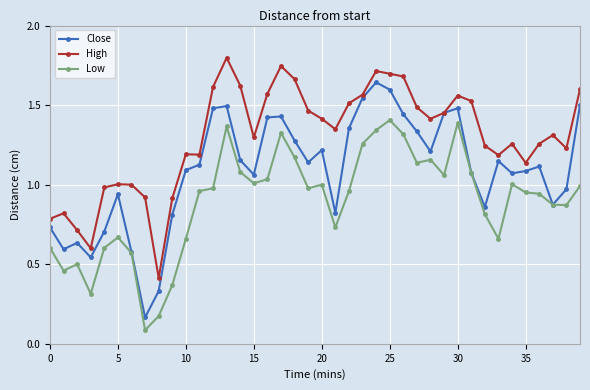

What is the sum of all High values?

51.9